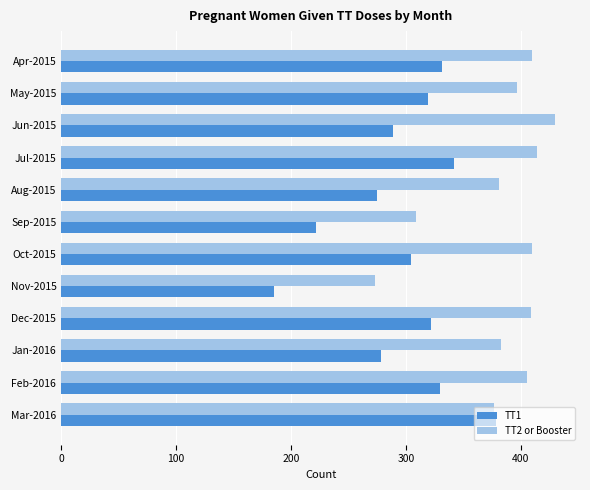

What is the difference between the second highest and minimum values in the TT2 or Booster series?

141